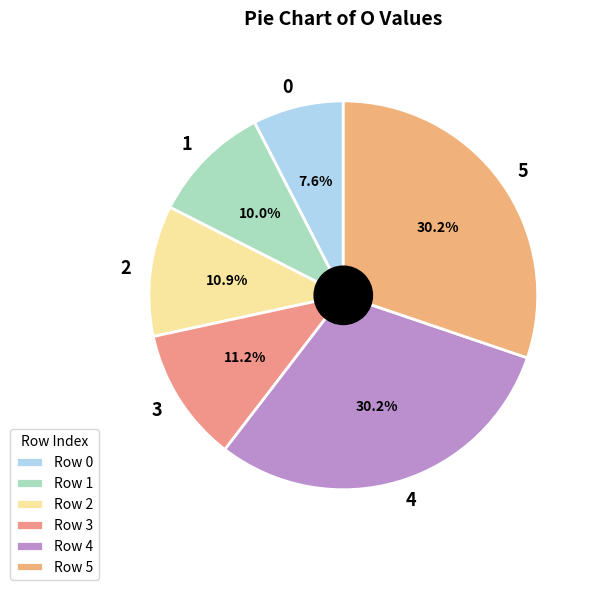

Is there a majority slice in this chart?

No